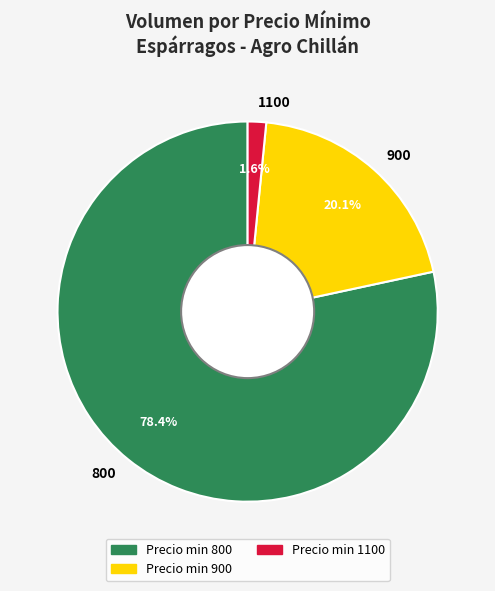

Is the sum of 800 and 900 greater than half?

Yes